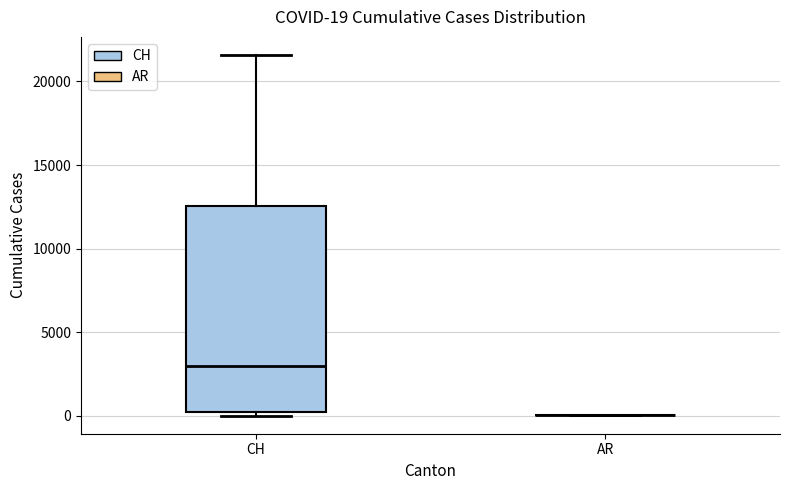

Comparing the boxes themselves (not the whiskers), which one is the tallest?

CH